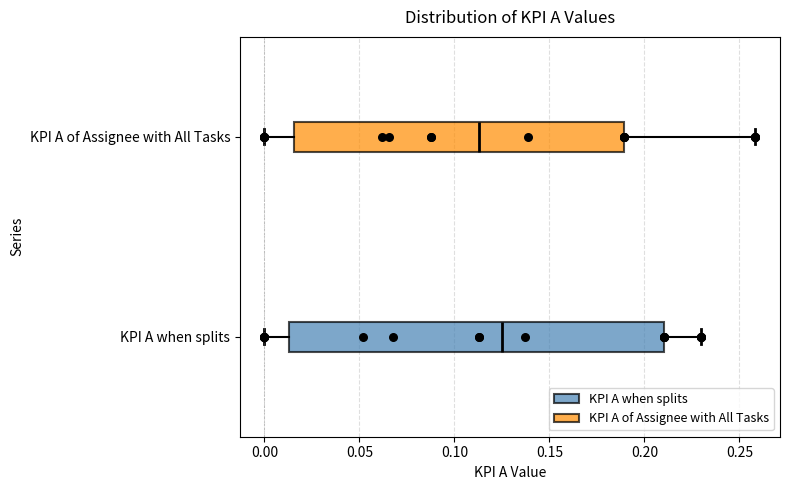

Which box is the widest, from its left edge to its right edge?

KPI A when splits